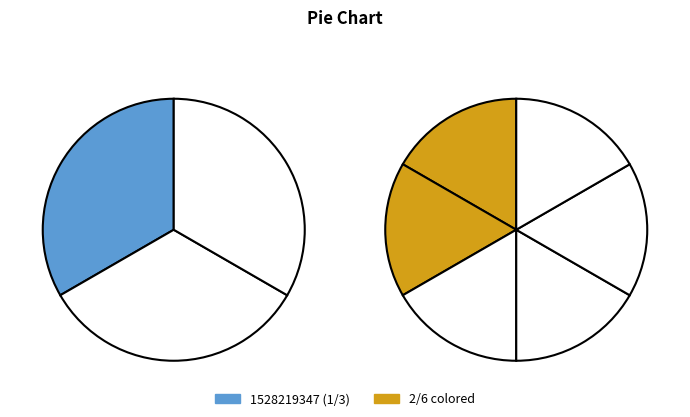

The 1528219347 slice represents 99% of the pie. True or false?

False